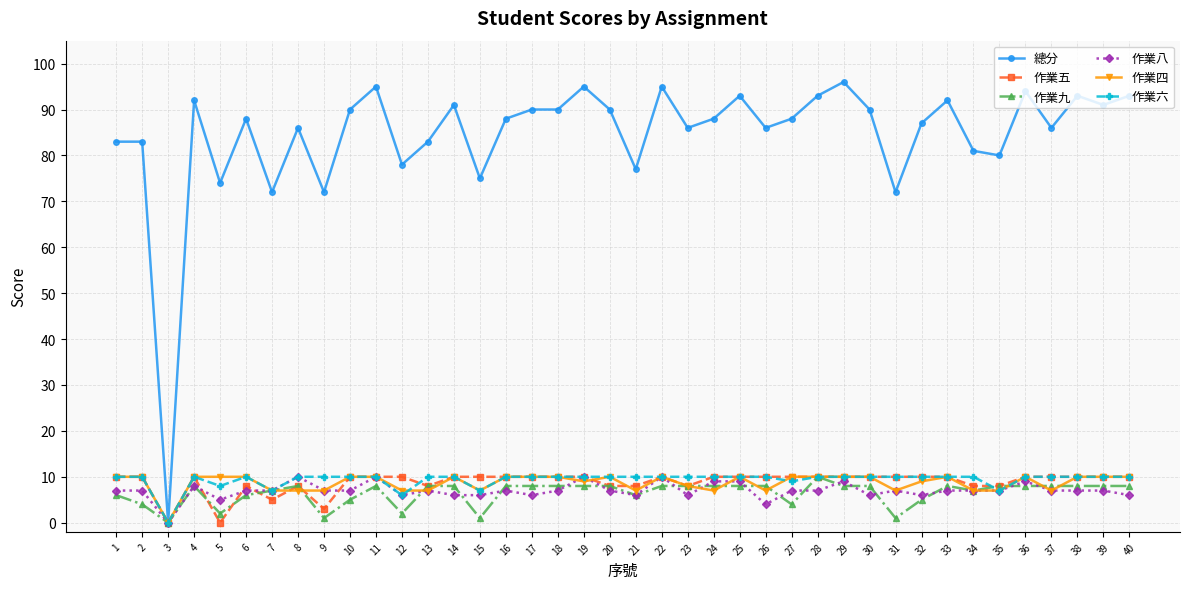

True or false: 作業八 has more than 0 points higher than both neighbors.

True